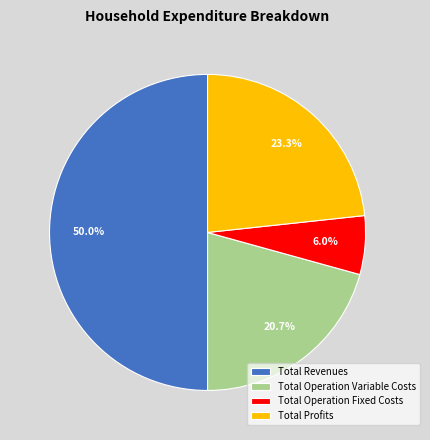

Count the number of slices in the pie.

4